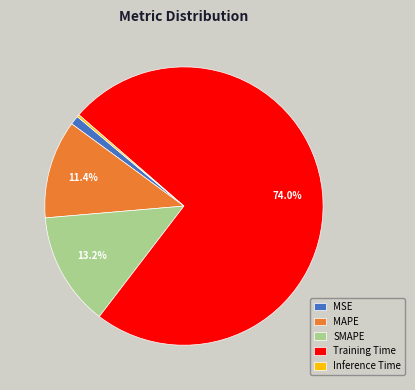

To the nearest percent, what is the difference between the largest and smallest slice percentages?

74%